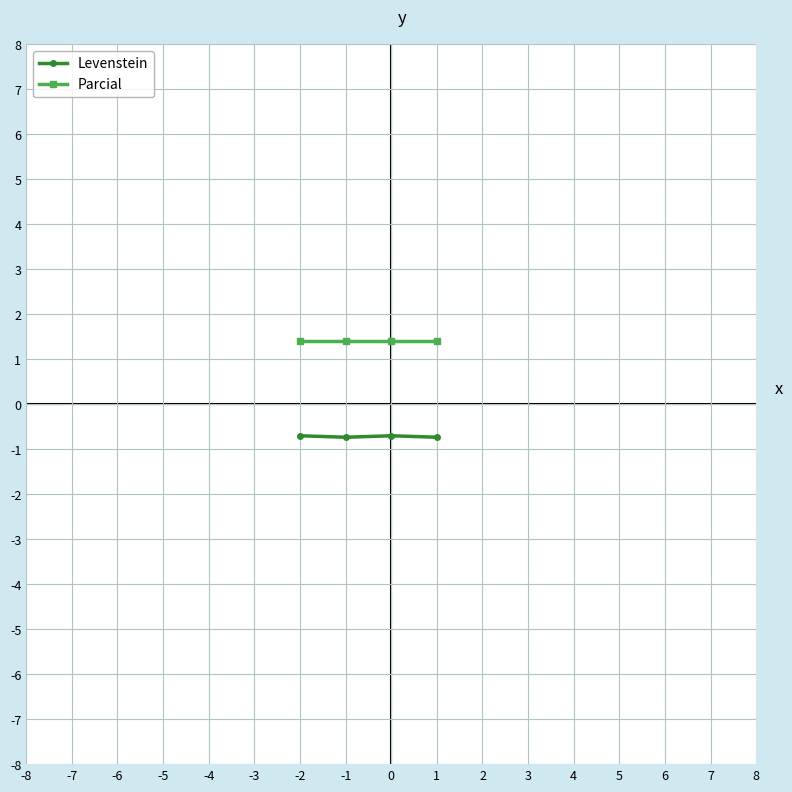

Reading left to right, what are all the values shown in this chart?

Levenstein: -0.7	-0.7	-0.7	-0.7
Parcial: 1.4	1.4	1.4	1.4